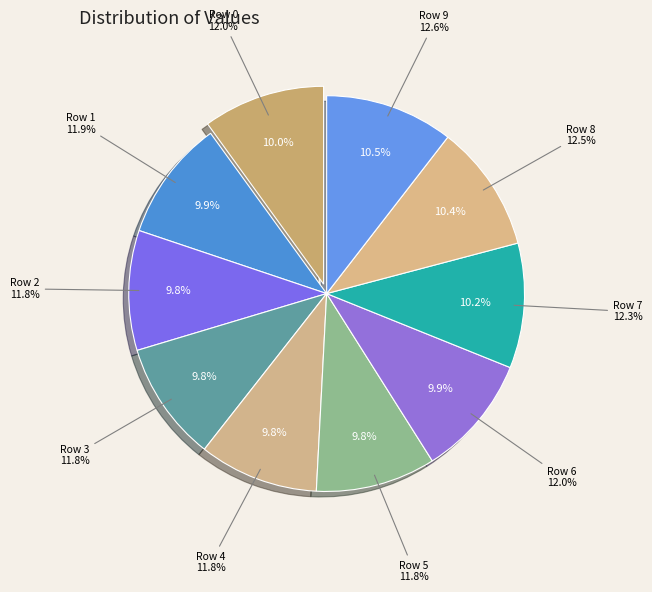

To the nearest percent, what percentage of the pie is Row 6?

10%